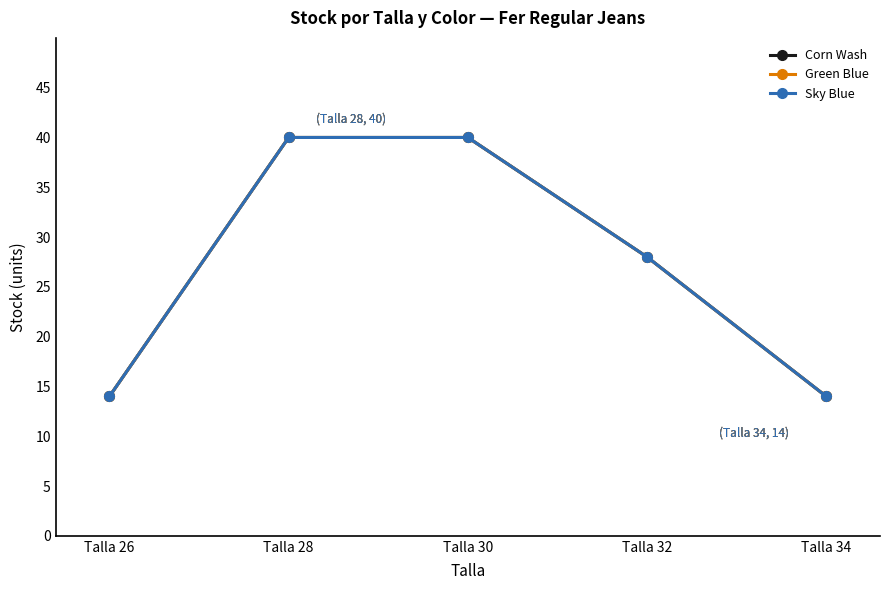

What is the value of the Green Blue point at the 3rd from the left?

40